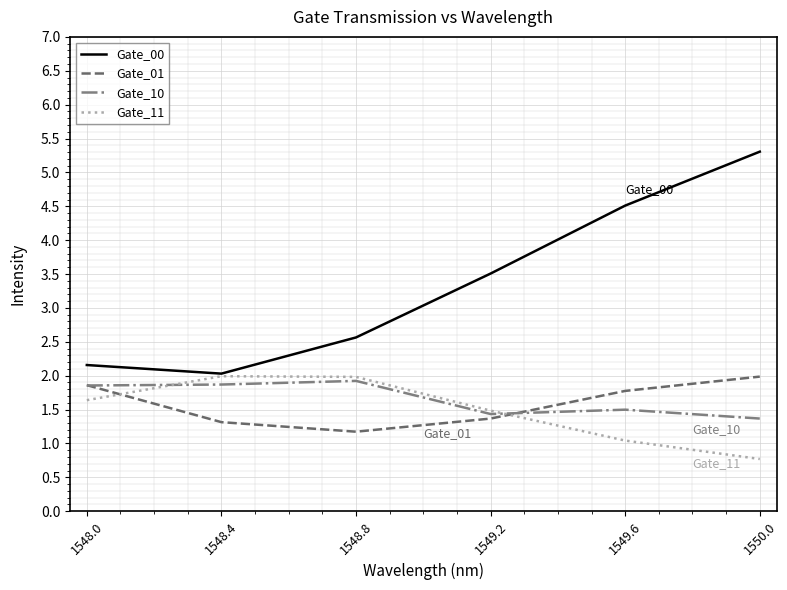

What position from the left is 1549.2?

4